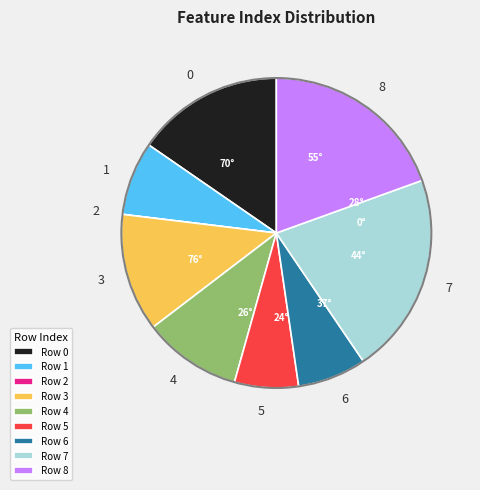

The 5 slice represents 1% of the pie. True or false?

False